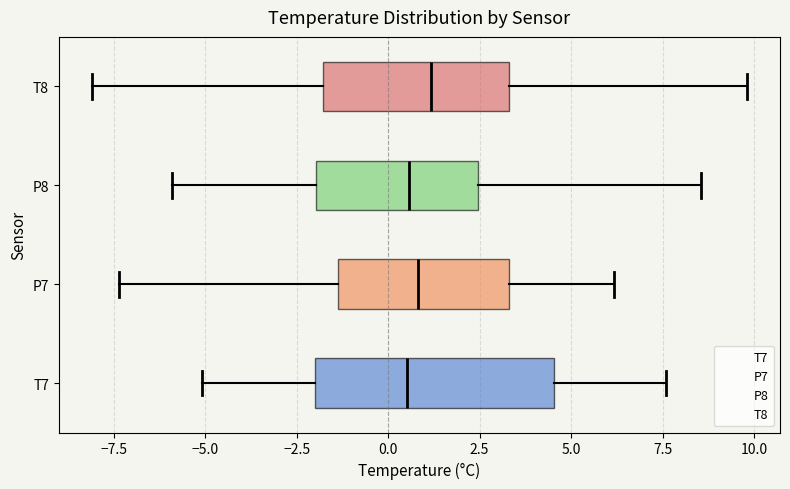

Which box is the widest, from its left edge to its right edge?

T7